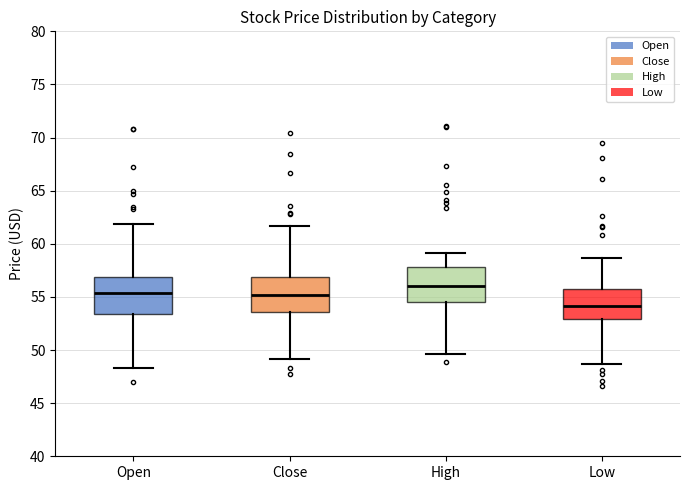

Where is the upper edge of the box for High on the y-axis? The values are not printed on the chart, so give them approximately, as read against the axis.

58.0